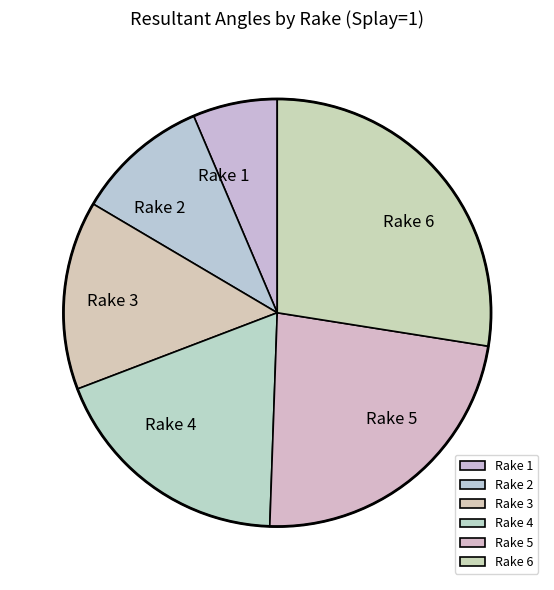

Combined, do Rake 6 and Rake 2 account for over 50%?

No